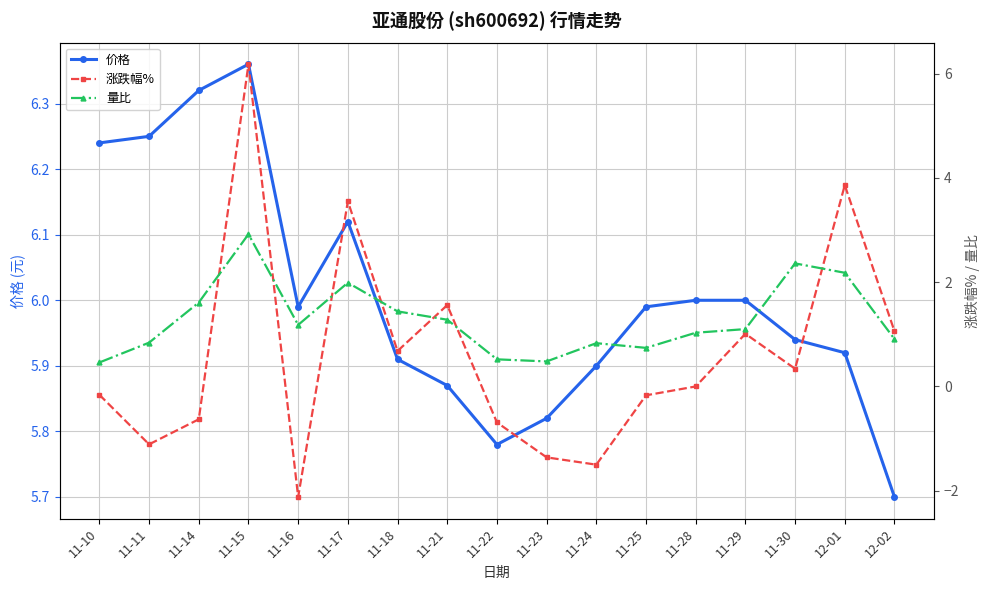

Reading left to right, what are all the values shown in this chart?

价格: 11-10=6.2	11-11=6.2	11-14=6.3	11-15=6.4	11-16=6.0	11-17=6.1	11-18=5.9	11-21=5.9	11-22=5.8	11-23=5.8	11-24=5.9	11-25=6.0	11-28=6.0	11-29=6.0	11-30=5.9	12-01=5.9	12-02=5.7
涨跌幅%: 11-10=-0.2	11-11=-1.1	11-14=-0.6	11-15=6.2	11-16=-2.1	11-17=3.5	11-18=0.7	11-21=1.6	11-22=-0.7	11-23=-1.4	11-24=-1.5	11-25=-0.2	11-28=0.0	11-29=1.0	11-30=0.3	12-01=3.9	12-02=1.1
量比: 11-10=0.5	11-11=0.8	11-14=1.6	11-15=2.9	11-16=1.2	11-17=2.0	11-18=1.4	11-21=1.3	11-22=0.5	11-23=0.5	11-24=0.8	11-25=0.7	11-28=1.0	11-29=1.1	11-30=2.4	12-01=2.2	12-02=0.9